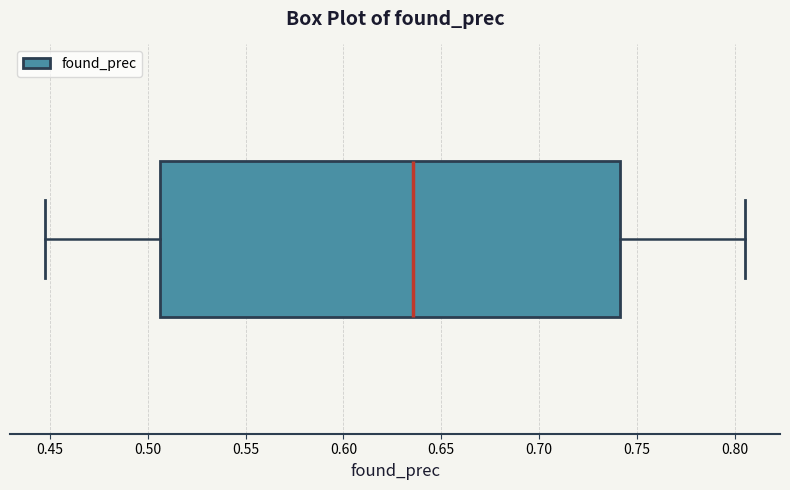

Read this box plot against the x-axis: the position of the median line, the range covered by the box, and the ends of both whiskers. The values are not printed on the chart, so give them approximately, as read against the axis.

median 0.635, box 0.505 to 0.740, whiskers 0.445 to 0.805